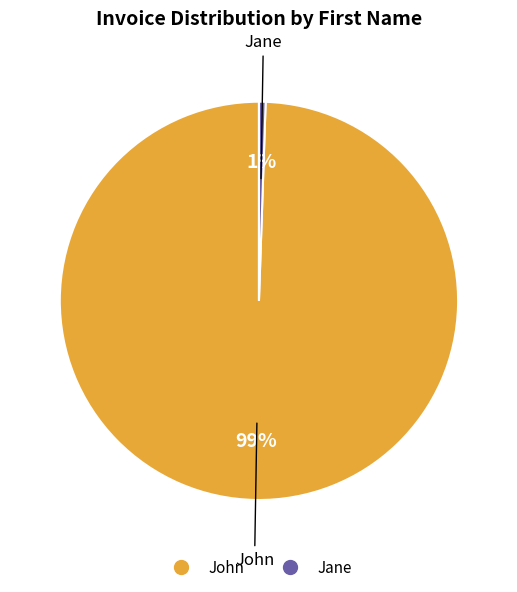

Count the number of slices in the pie.

2